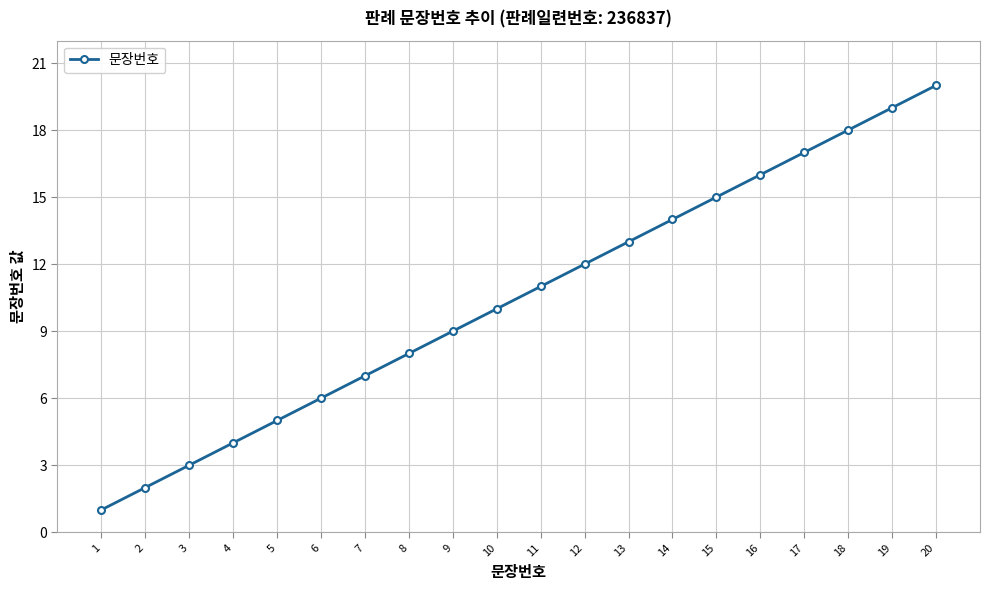

Reading left to right, transcribe all the data shown in this chart.

1	2	3	4	5	6	7	8	9	10	11	12	13	14	15	16	17	18	19	20